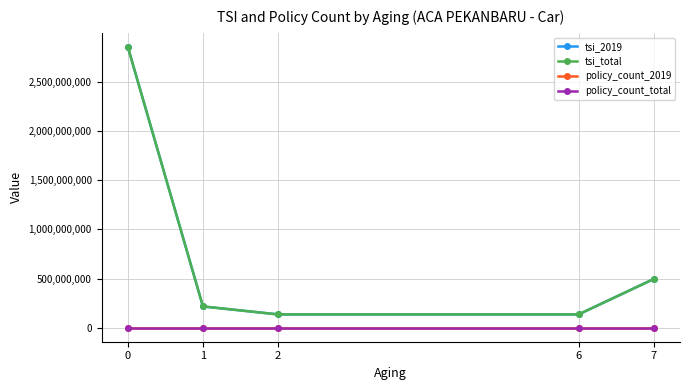

Is this an area chart (filled region under the line)?

No